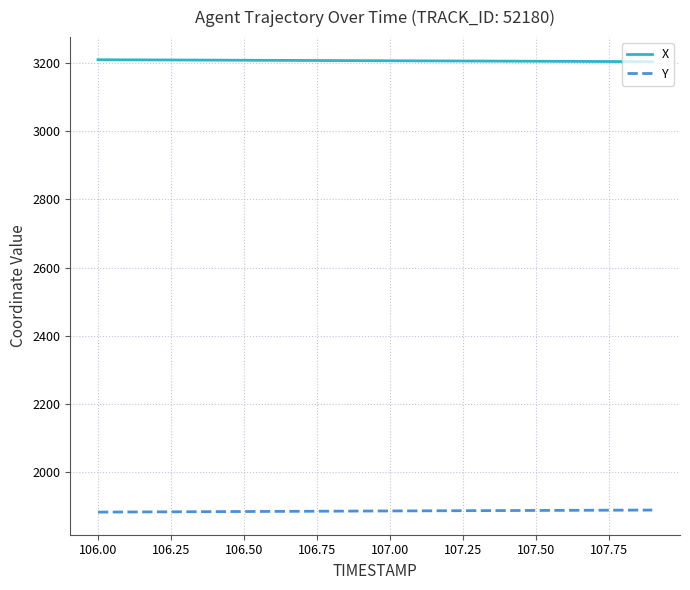

What is the lowest value of the X series?

3202.6